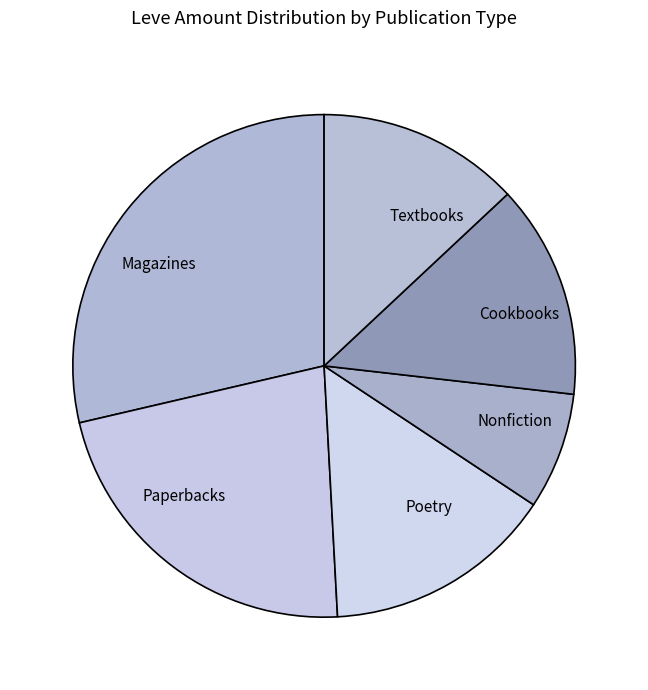

Combined, do Poetry and Paperbacks account for over 50%?

No